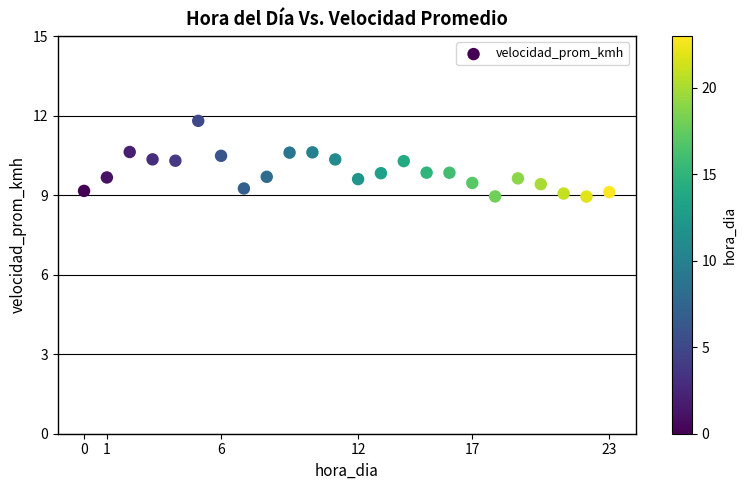

What is the range of Y values (max minus min)?

2.9